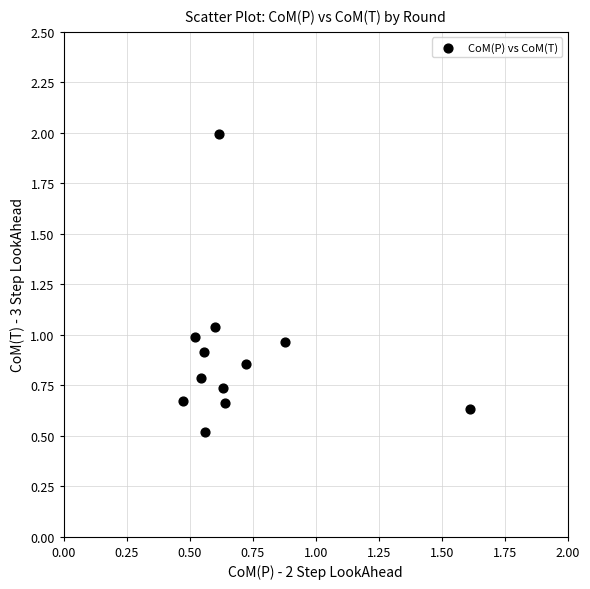

What is the range of Y values (max minus min)?

1.5